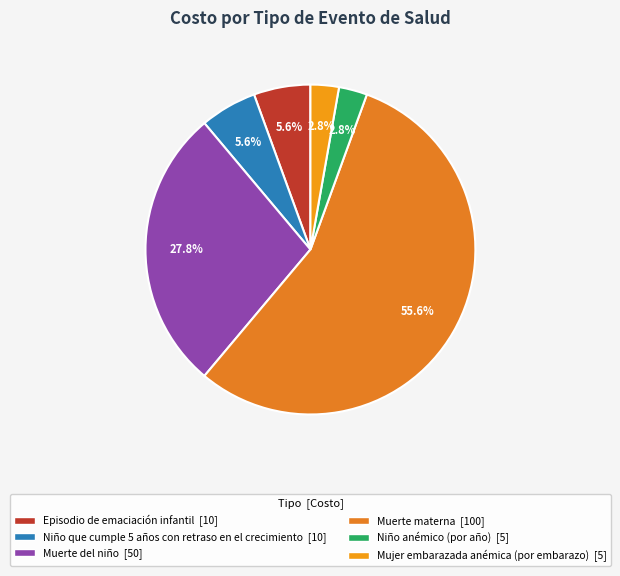

To the nearest percent, what is the difference between the largest and smallest slice percentages?

53%